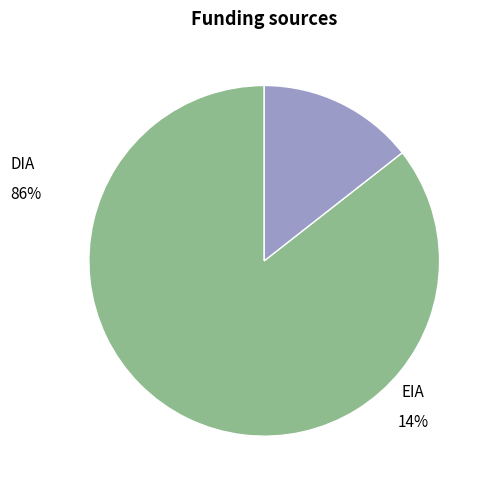

The DIA slice represents 86% of the pie. True or false?

True